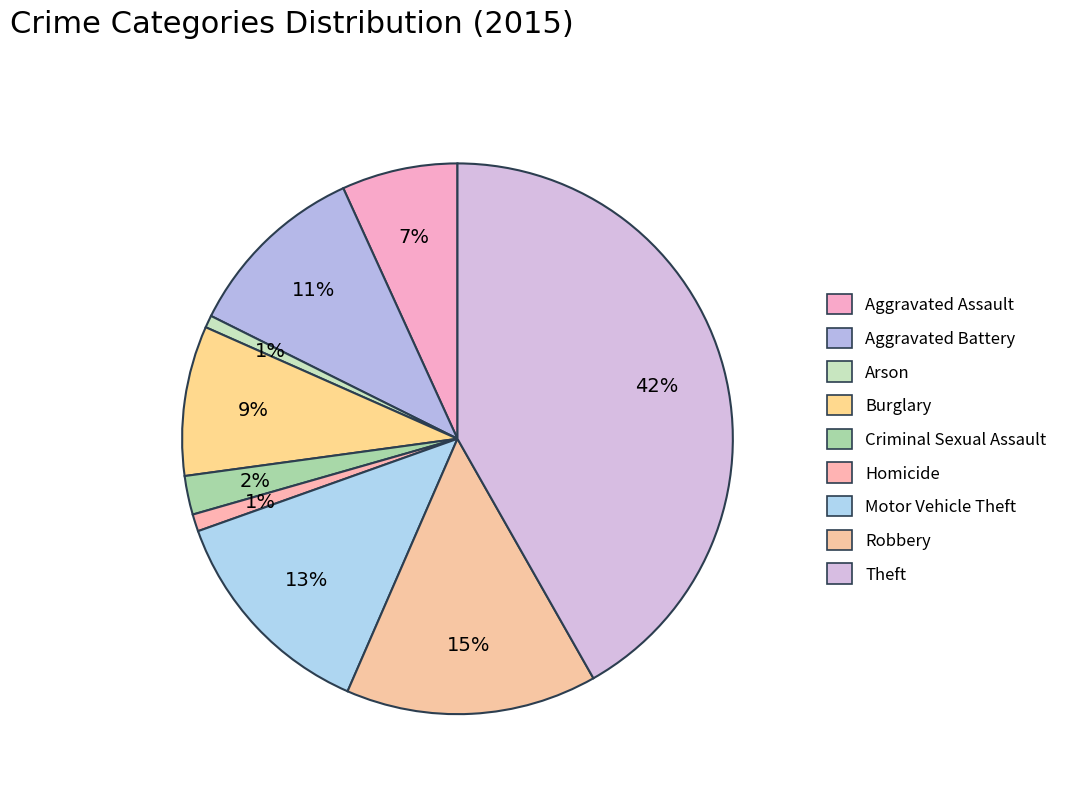

How many slices are in this pie chart?

9